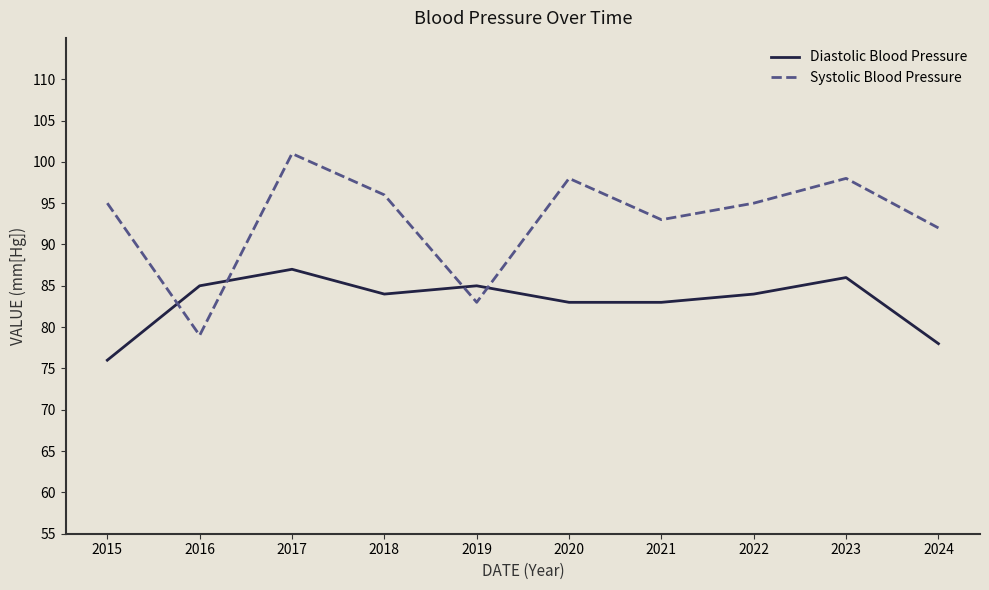

Reading left to right, extract all data points from this chart.

Diastolic Blood Pressure: 2015=76	2016=85	2017=87	2018=84	2019=85	2020=83	2021=83	2022=84	2023=86	2024=78
Systolic Blood Pressure: 2015=95	2016=79	2017=101	2018=96	2019=83	2020=98	2021=93	2022=95	2023=98	2024=92